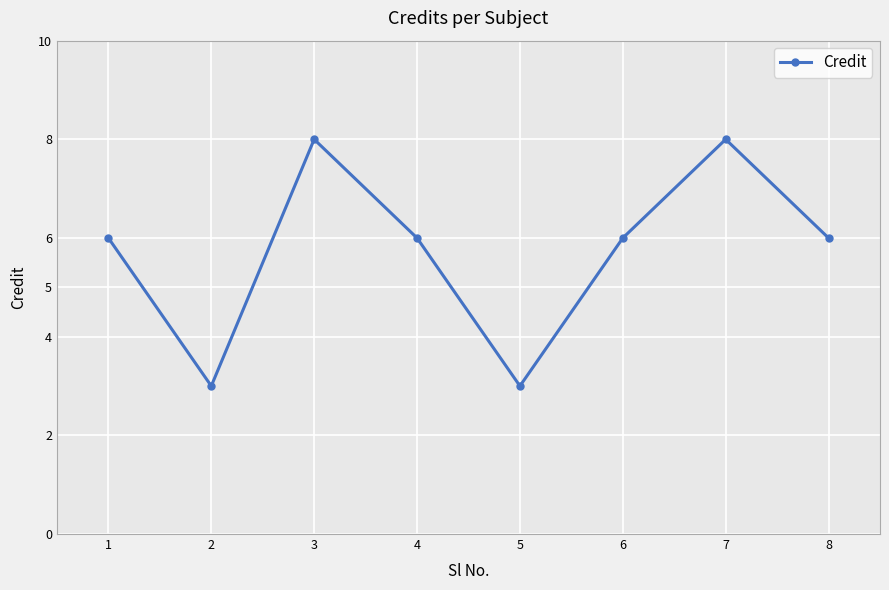

Reading left to right, list all the values displayed in this chart.

6	3	8	6	3	6	8	6